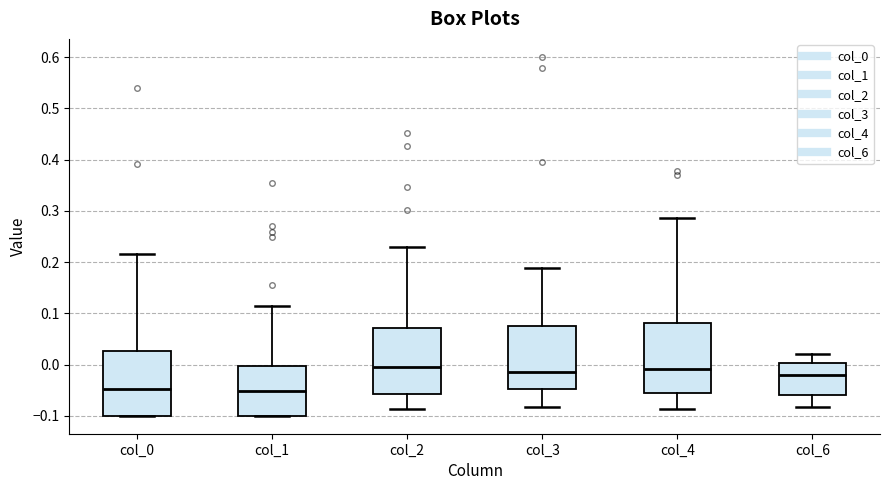

Where is the upper edge of the box for col_1 on the y-axis? The values are not printed on the chart, so give them approximately, as read against the axis.

0.00